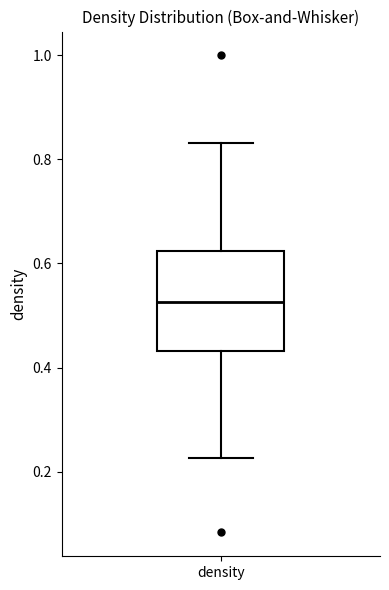

Read this box plot against the y-axis: the position of the median line, the range covered by the box, and the ends of both whiskers. The values are not printed on the chart, so give them approximately, as read against the axis.

median 0.52, box 0.44 to 0.62, whiskers 0.22 to 0.84